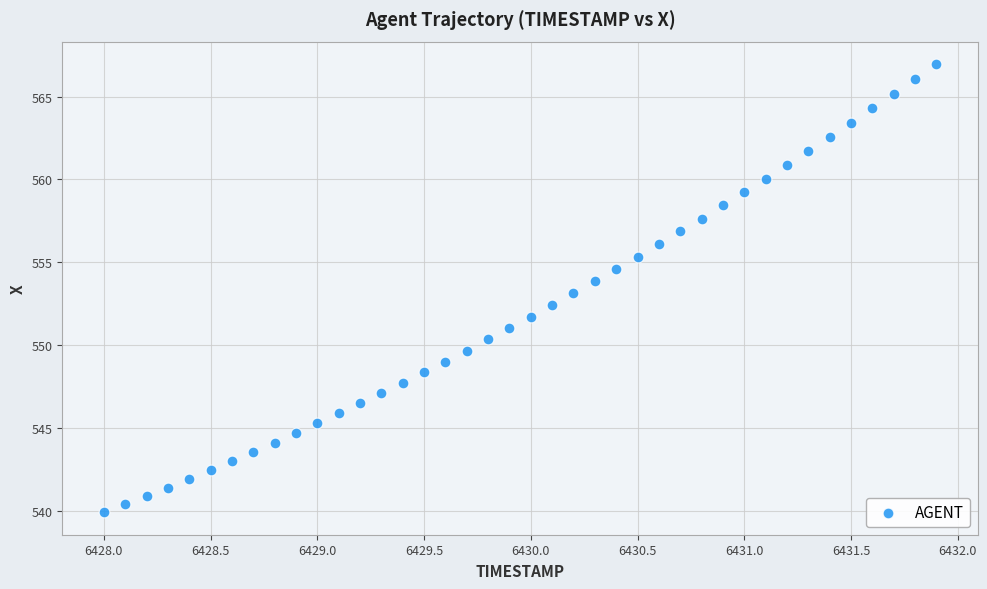

What is the range of X values (max minus min)?

3.9